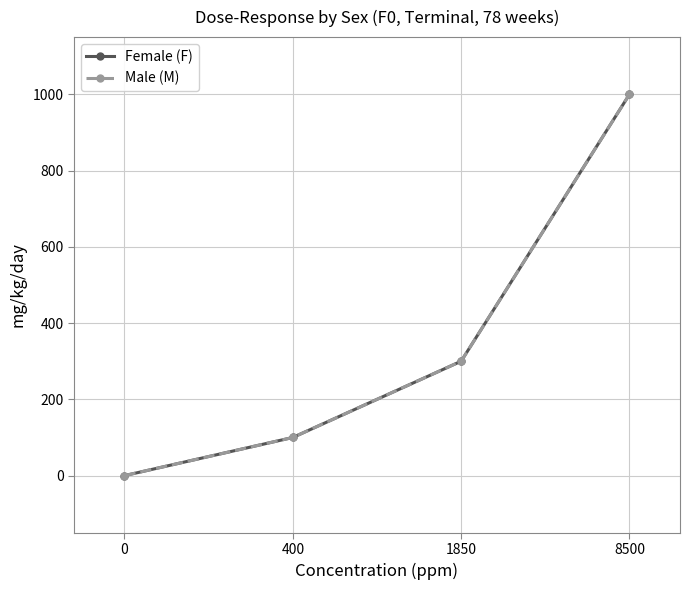

Does the chart have visible grid lines?

Yes